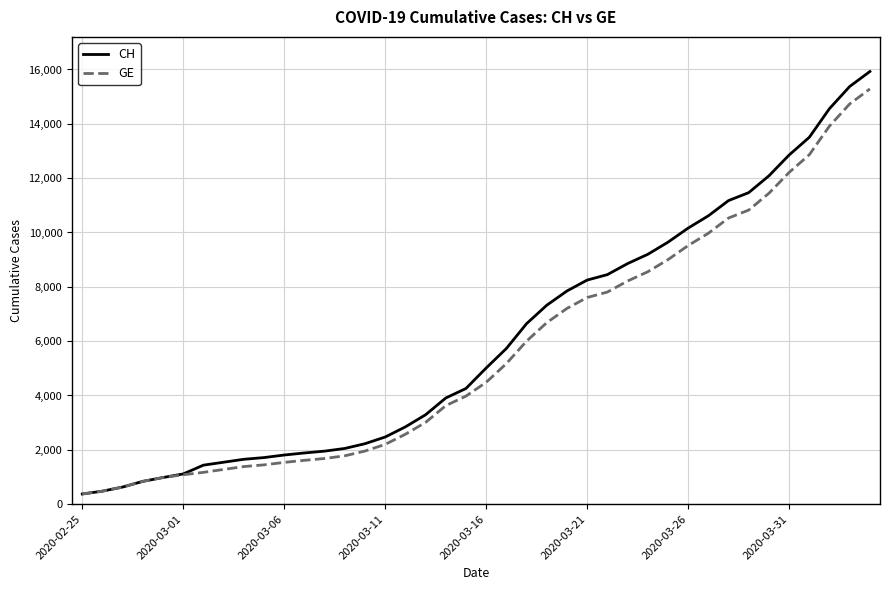

What is the highest value of the CH series?

15926